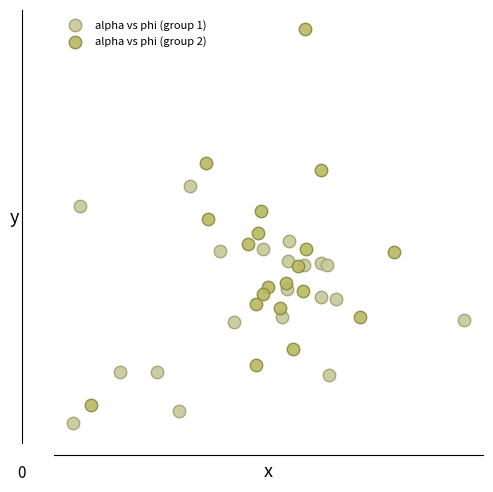

Which series contains the highest Y value?

alpha vs phi (group 2)